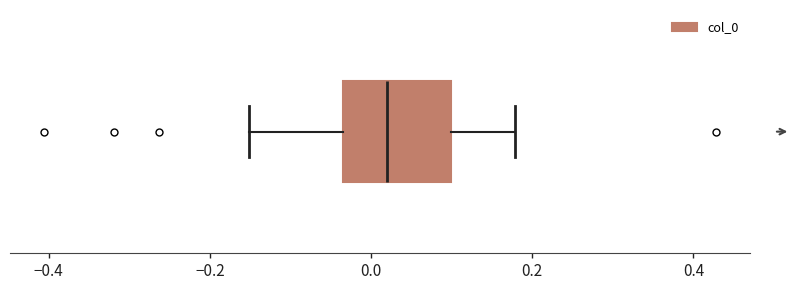

Read this box plot against the x-axis: the position of the median line, the range covered by the box, and the ends of both whiskers. The values are not printed on the chart, so give them approximately, as read against the axis.

median 0.02, box -0.04 to 0.10, whiskers -0.16 to 0.18